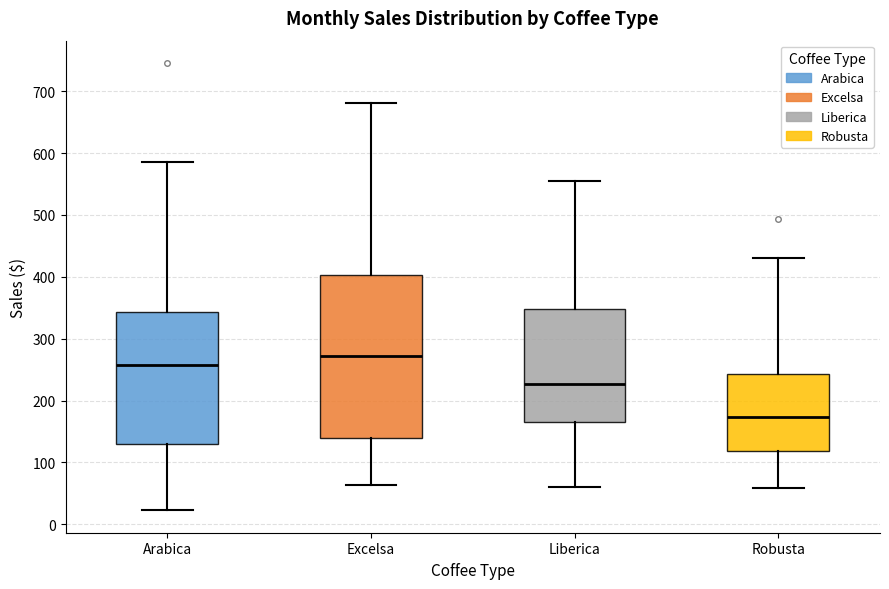

Which box has the lowest median line?

Robusta